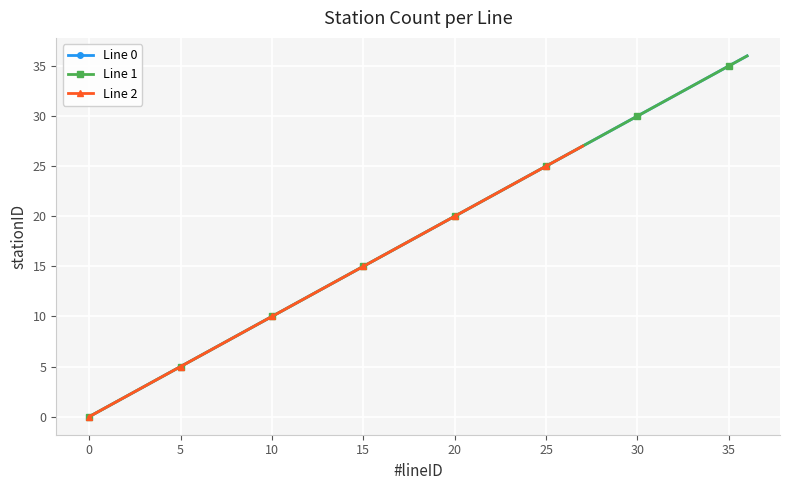

At which label does Line 1 first exceed 18?

19